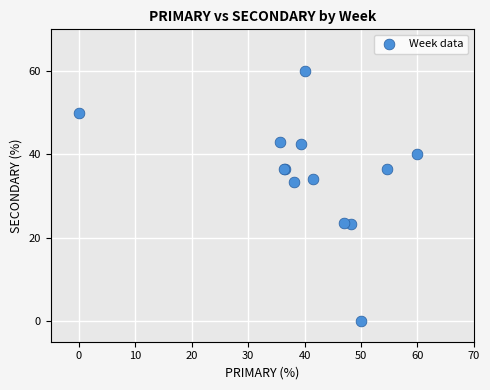

What Y value in the scatter plot is closest to 30?

33.3